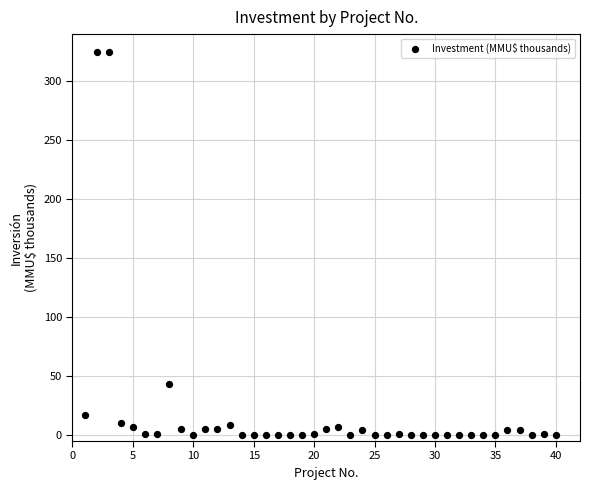

What Y value in the scatter plot is closest to 162?

43.0